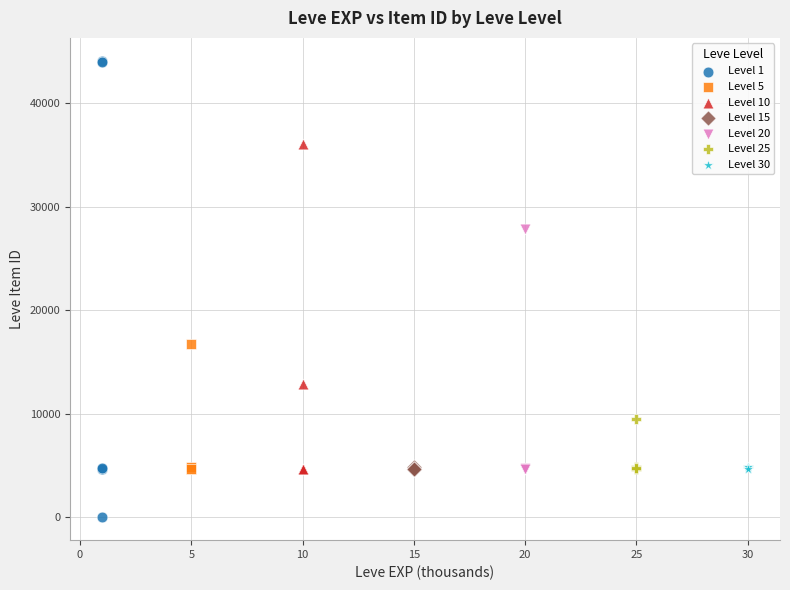

Which series reaches the minimum Y coordinate?

Level 1